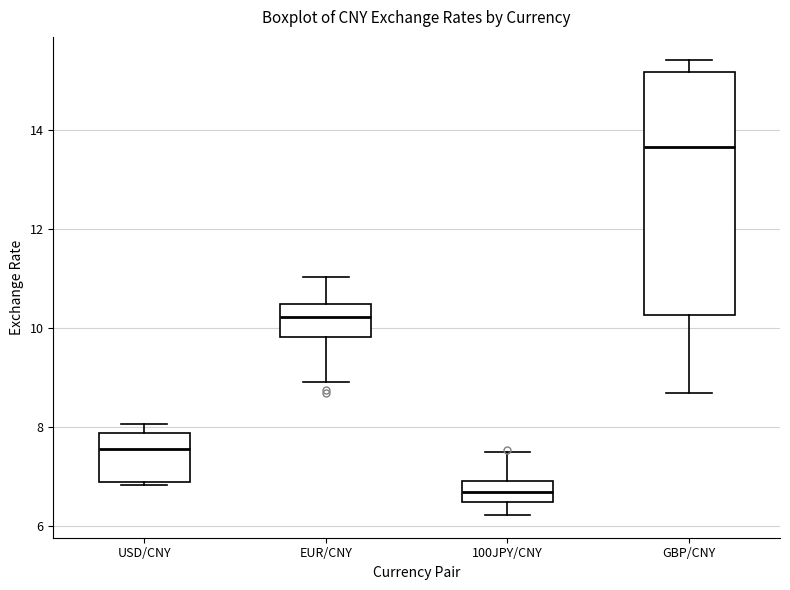

Where is the lower edge of the box for GBP/CNY on the y-axis? The values are not printed on the chart, so give them approximately, as read against the axis.

10.2